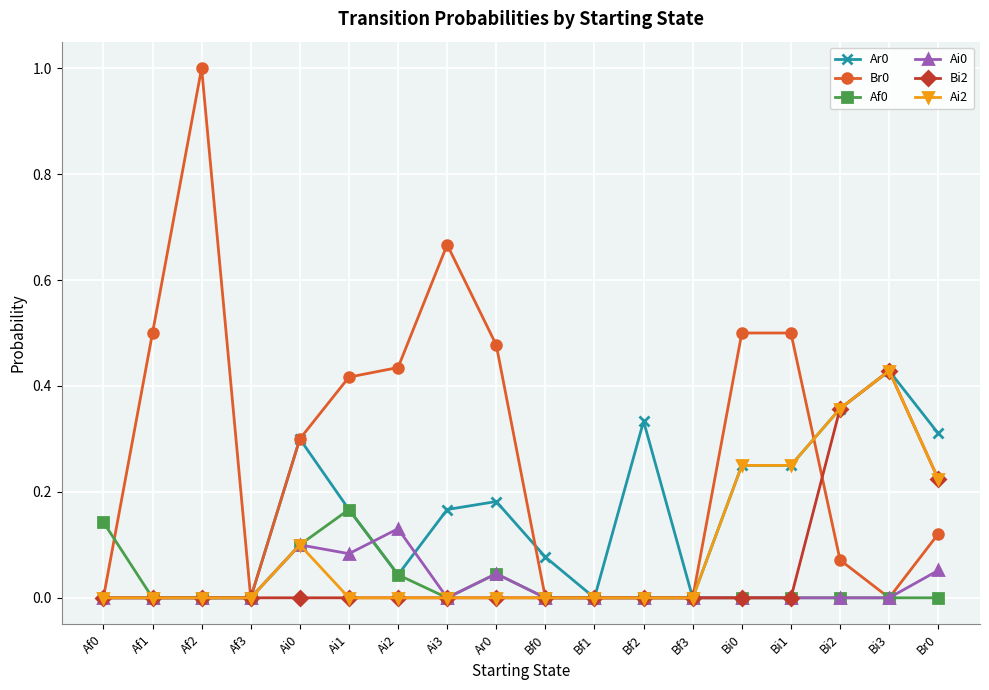

At which category is the sum across all series the highest?

Bi3